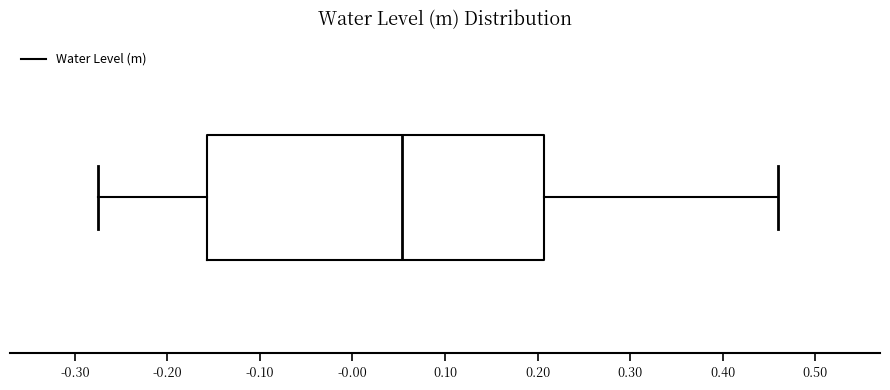

Read this box plot against the x-axis: the position of the median line, the range covered by the box, and the ends of both whiskers. The values are not printed on the chart, so give them approximately, as read against the axis.

median 0.05, box -0.16 to 0.21, whiskers -0.28 to 0.46